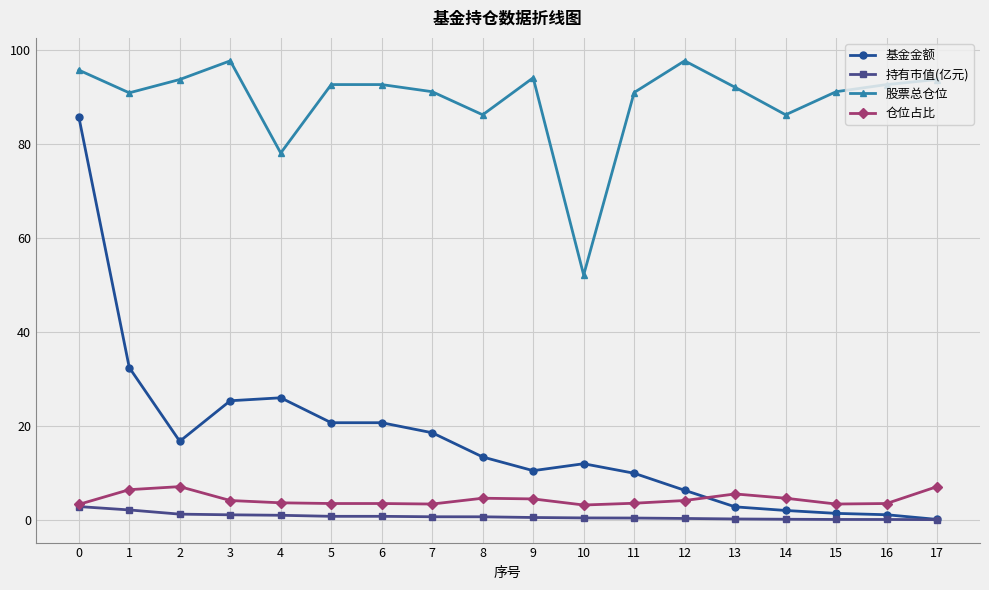

What is the sum of the 仓位占比 values at 17 and 0?

10.3